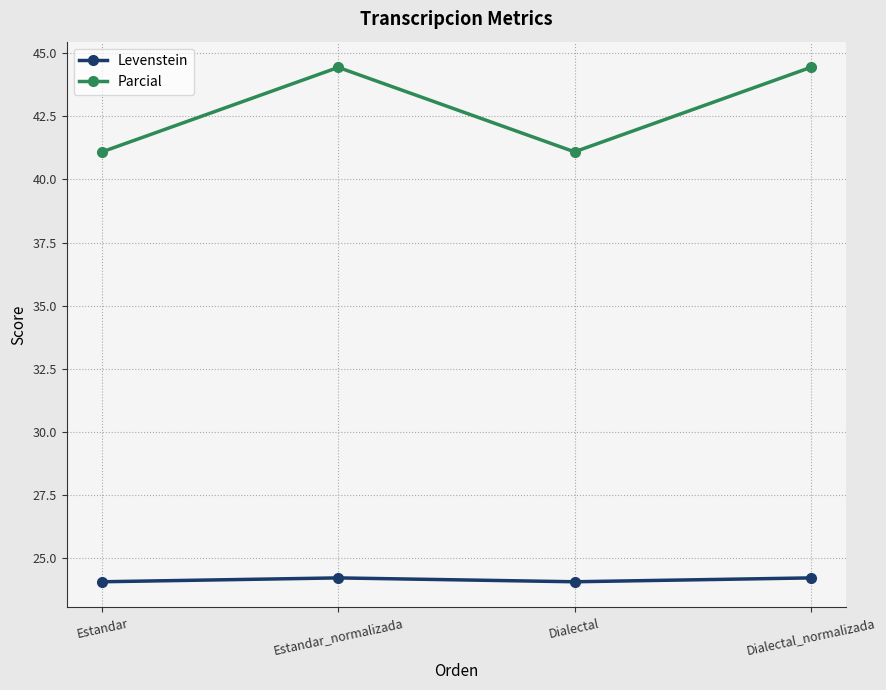

What is the total value across all series at Estandar_normalizada?

68.6